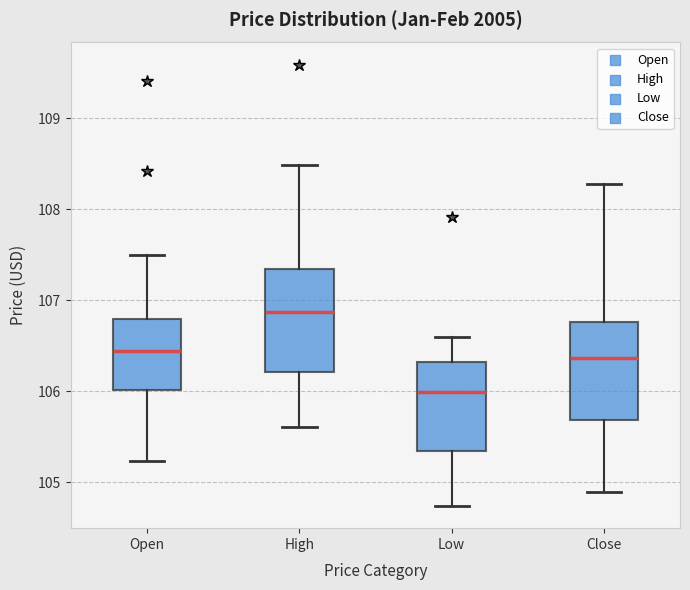

Reading left to right, read every box against the y-axis: the position of its median line, the range the box covers, and the ends of its whiskers. The values are not printed on the chart, so give them approximately, as read against the axis.

Open: median 106.4, box 106.0 to 106.8, whiskers 105.2 to 107.5
High: median 106.9, box 106.2 to 107.3, whiskers 105.6 to 108.5
Low: median 106.0, box 105.3 to 106.3, whiskers 104.7 to 106.6
Close: median 106.4, box 105.7 to 106.8, whiskers 104.9 to 108.3